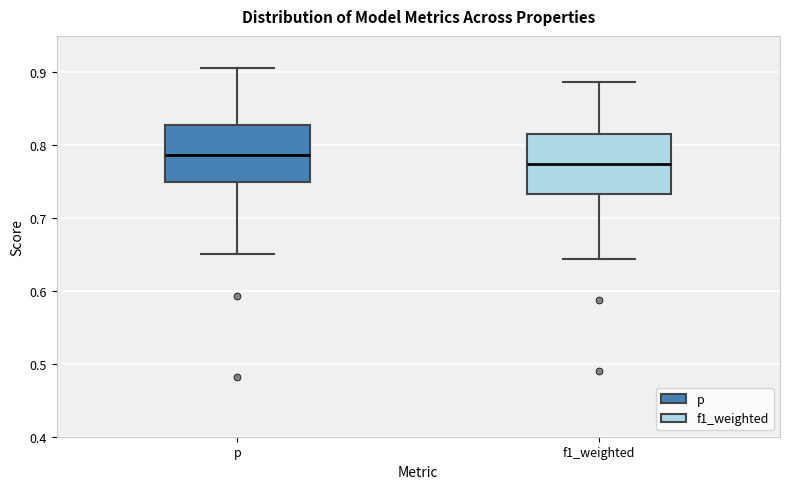

Reading left to right, transcribe this box plot: for each box, give where its median line is, the range the box spans, and where its two whiskers end, as read against the y-axis. The values are not printed on the chart, so give them approximately, as read against the axis.

p: median 0.79, box 0.75 to 0.83, whiskers 0.65 to 0.91
f1_weighted: median 0.77, box 0.73 to 0.82, whiskers 0.64 to 0.89